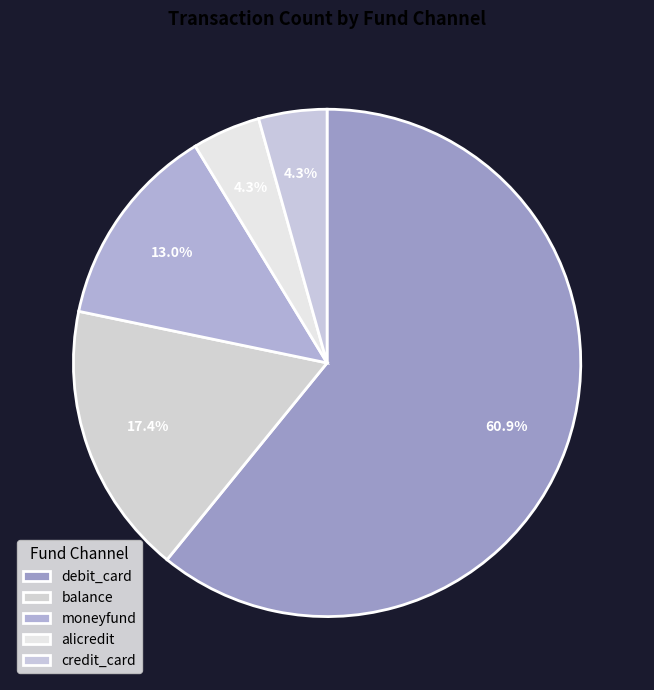

The debit_card slice represents 74% of the pie. True or false?

False